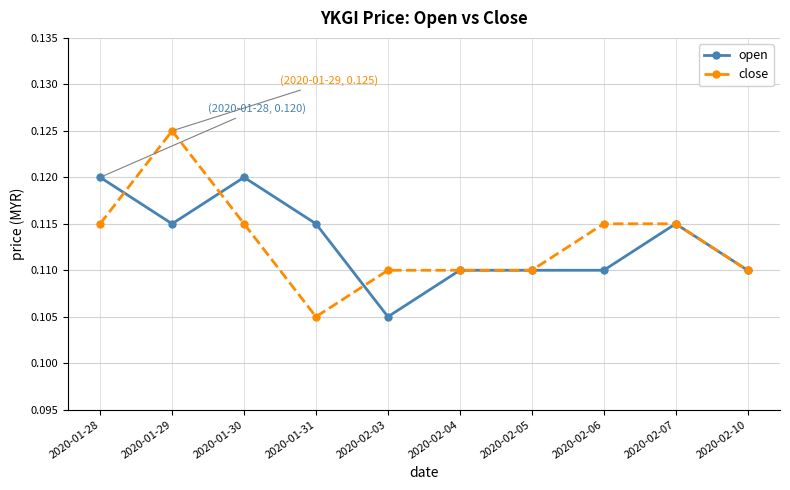

True or false: open has more than 0 interior local peaks.

True